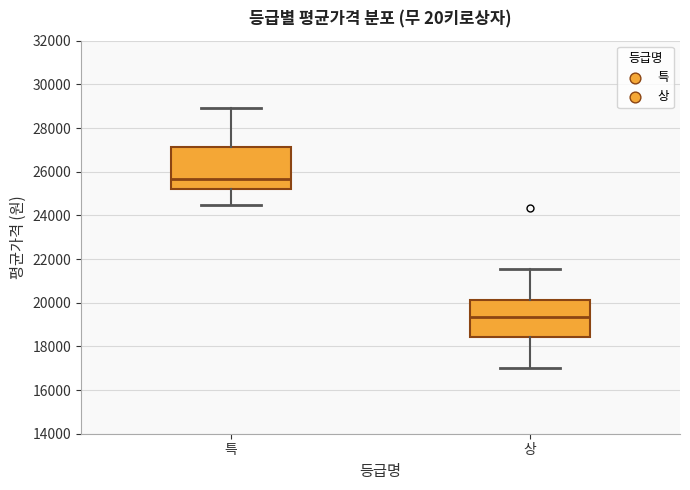

Where does the upper whisker of the box for 특 end on the y-axis? The values are not printed on the chart, so give them approximately, as read against the axis.

29000